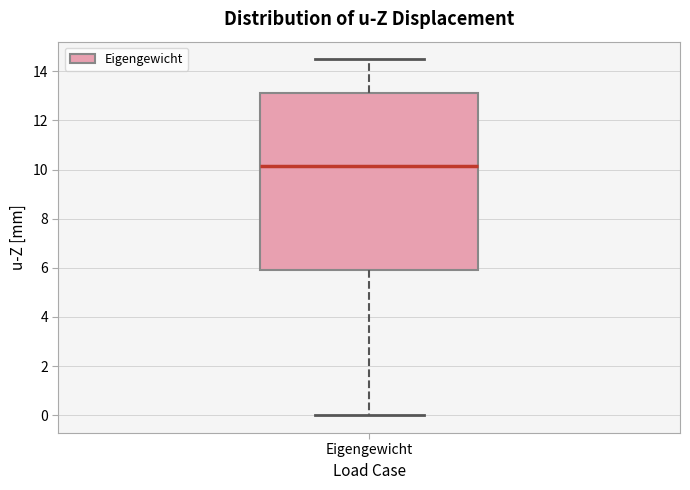

Where does the median line of the box for Eigengewicht sit on the y-axis? The values are not printed on the chart, so give them approximately, as read against the axis.

10.2